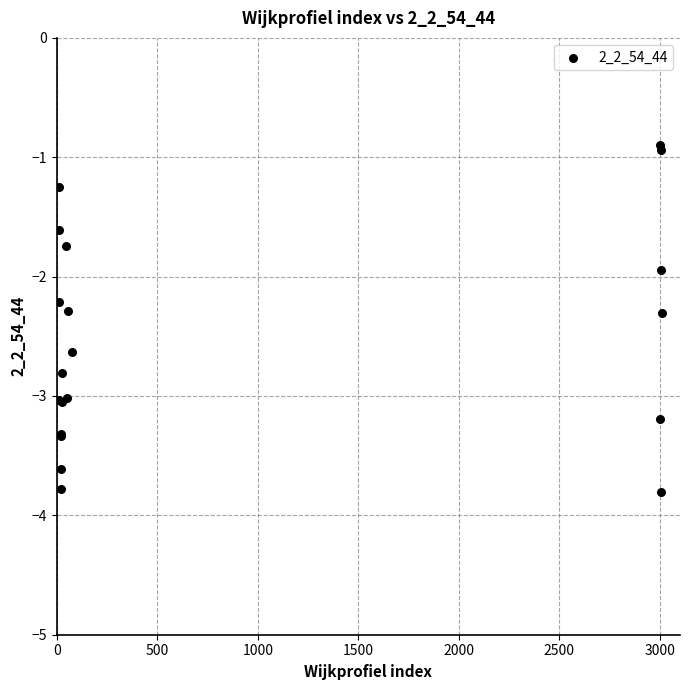

What Y value in the scatter plot is closest to -2?

-1.9